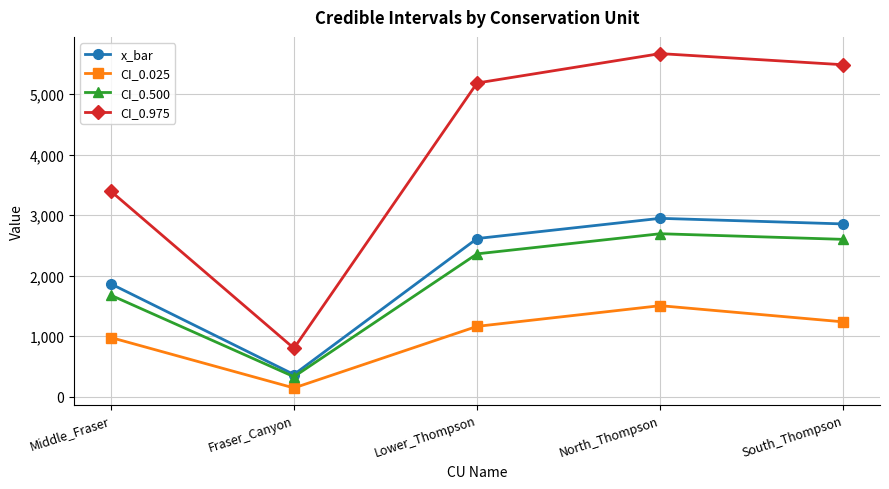

What are all the series names shown in the legend?

x_bar, CI_0.025, CI_0.500, CI_0.975